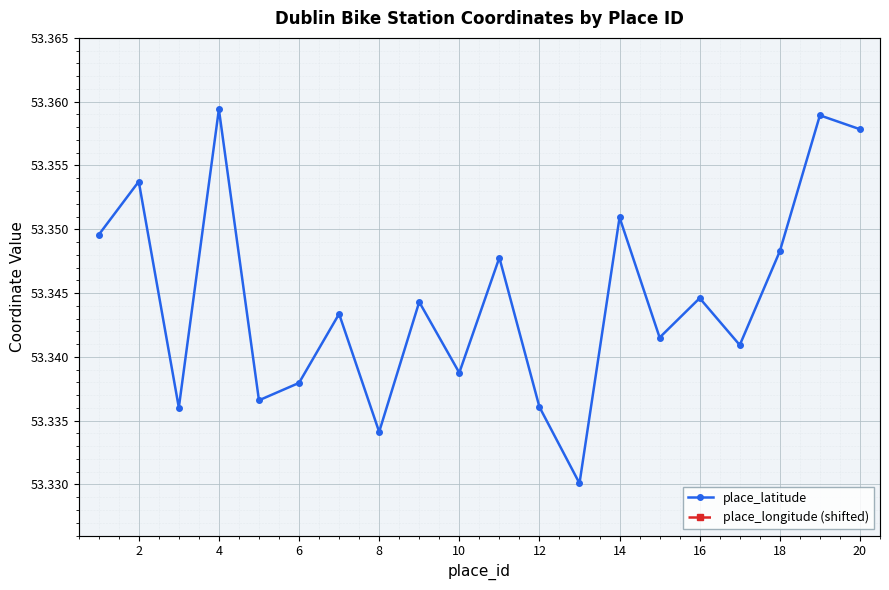

What is the difference between the highest and lowest values at 14?

0.1